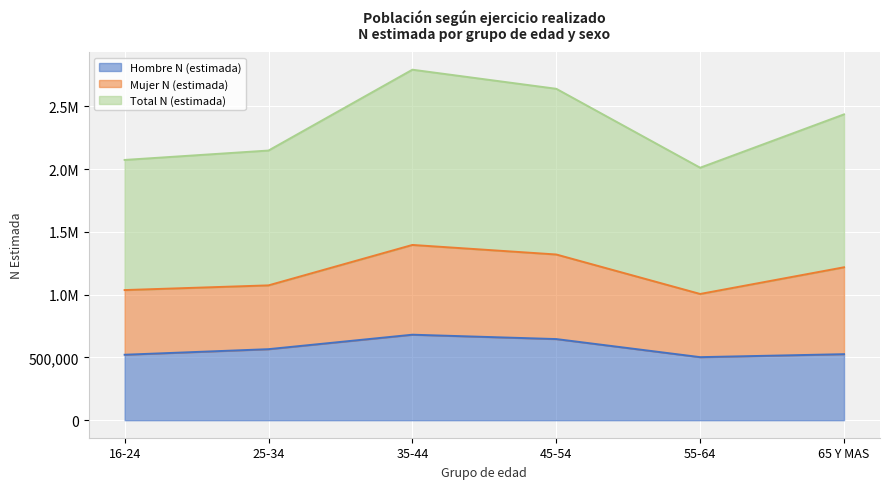

What are all the series names shown in the legend?

Hombre N (estimada), Mujer N (estimada), Total N (estimada)